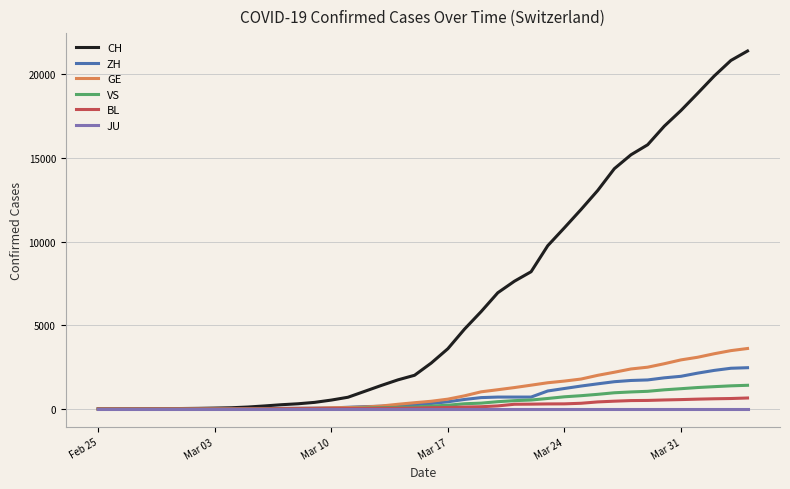

Which series has the largest total across all categories?

CH